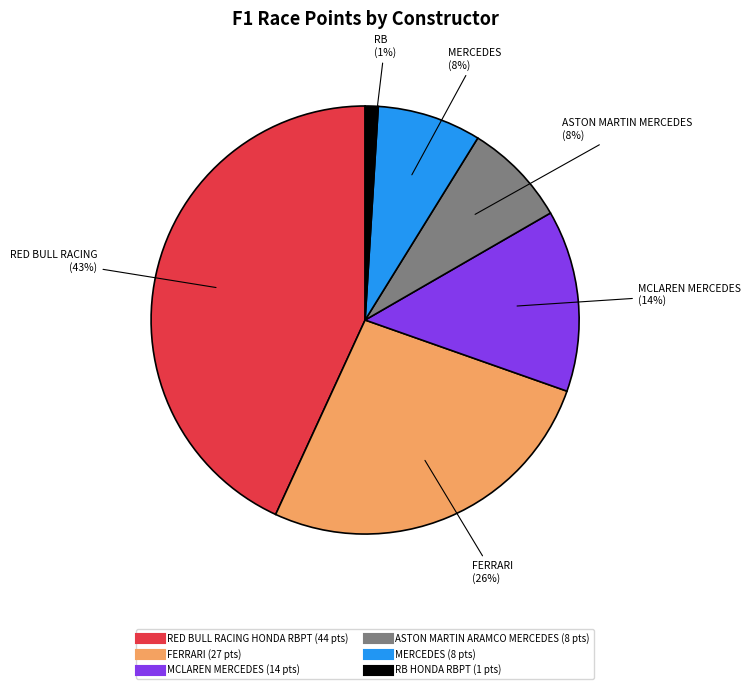

To the nearest percent, what is the average slice percentage?

17%